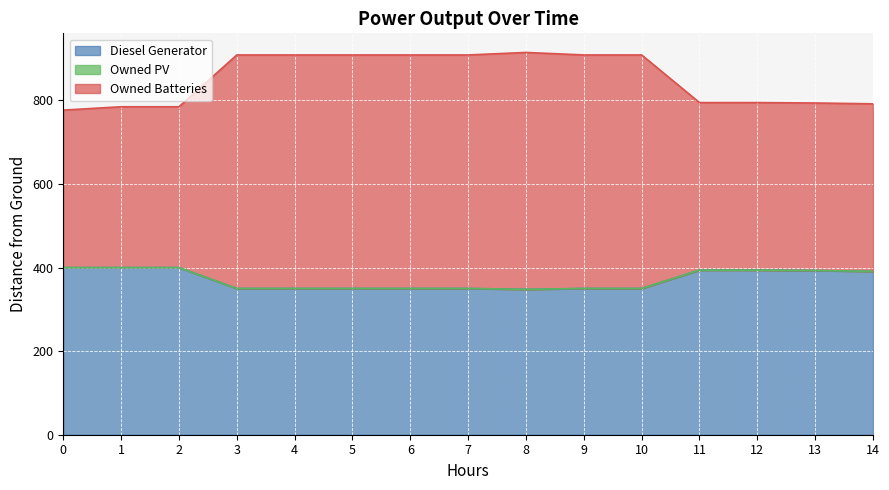

What is the difference between the maximum and minimum values in the Owned Batteries series?

138